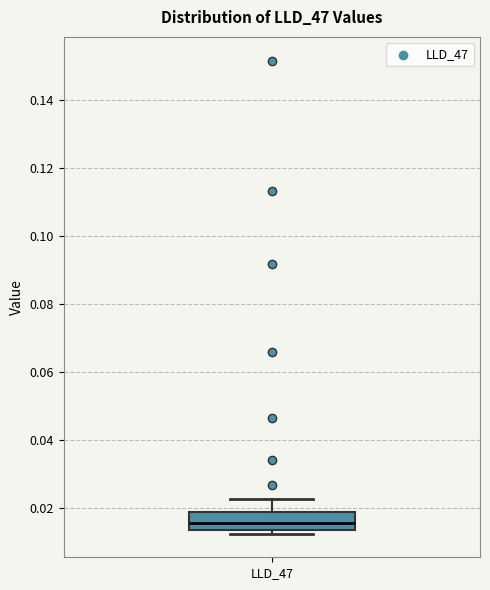

Transcribe this box plot: give where the median line is, the range the box spans, and where the two whiskers end, as read against the y-axis. The values are not printed on the chart, so give them approximately, as read against the axis.

median 0.016, box 0.014 to 0.018, whiskers 0.012 to 0.022